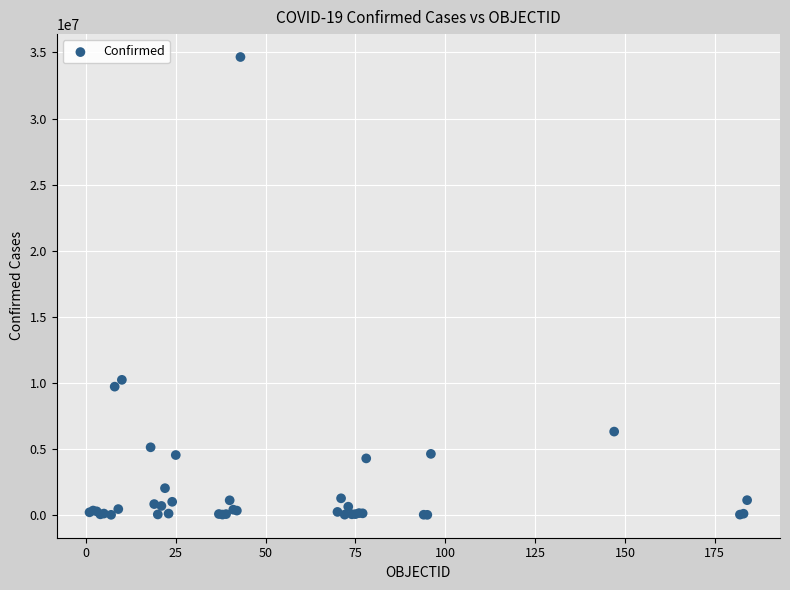

What Y value in the scatter plot is closest to 17330886?

10222699